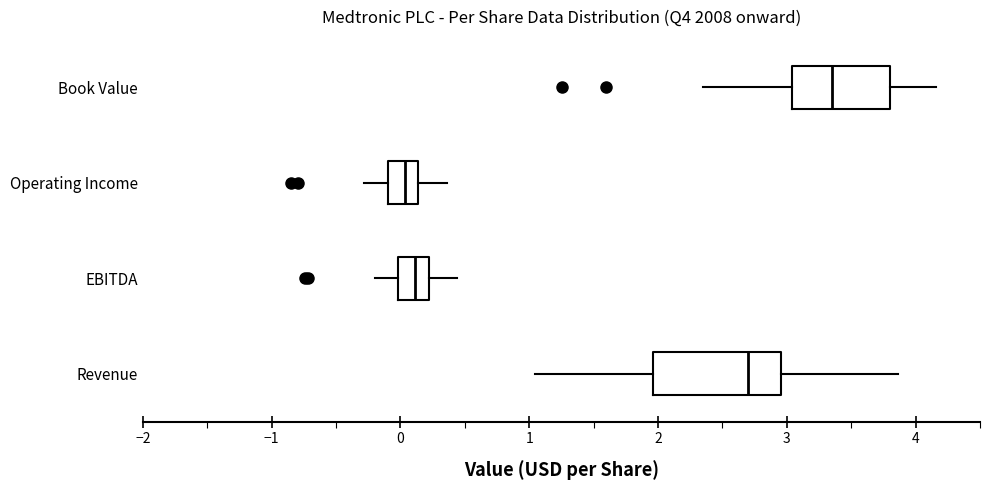

Where is the right edge of the box for Operating Income on the x-axis? The values are not printed on the chart, so give them approximately, as read against the axis.

0.1